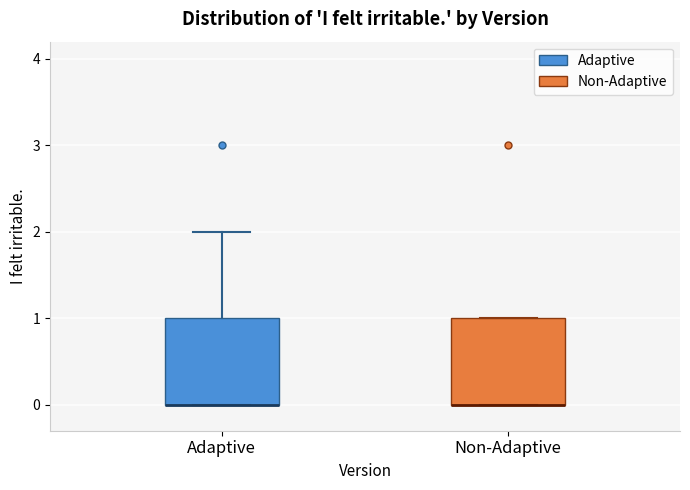

Reading left to right, transcribe this box plot: for each box, give where its median line is, the range the box spans, and where its two whiskers end, as read against the y-axis. The values are not printed on the chart, so give them approximately, as read against the axis.

Adaptive: median 0 (drawn on the box's lower edge), box 0 to 1, whiskers 0 to 2
Non-Adaptive: median 0 (drawn on the box's lower edge), box 0 to 1, whiskers 0 to 1